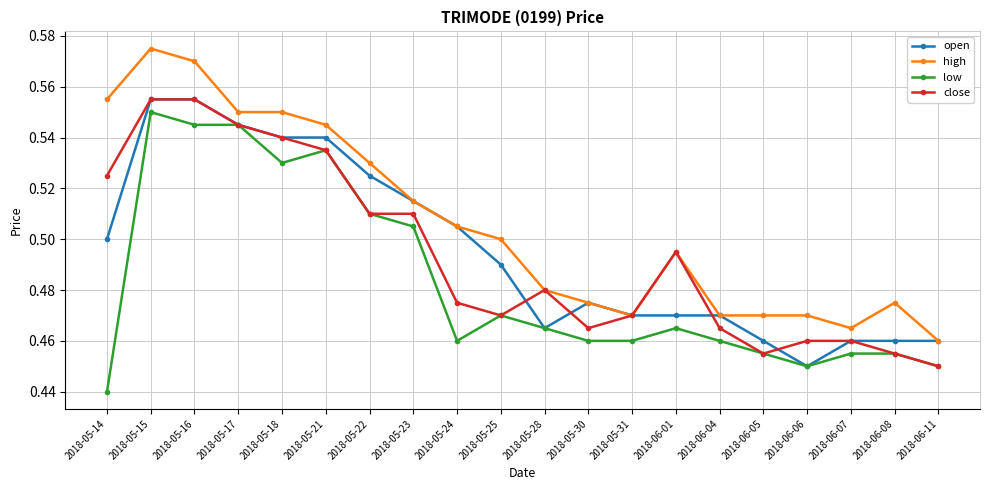

True or false: close has a value of 0.5 at 2018-05-22.

True